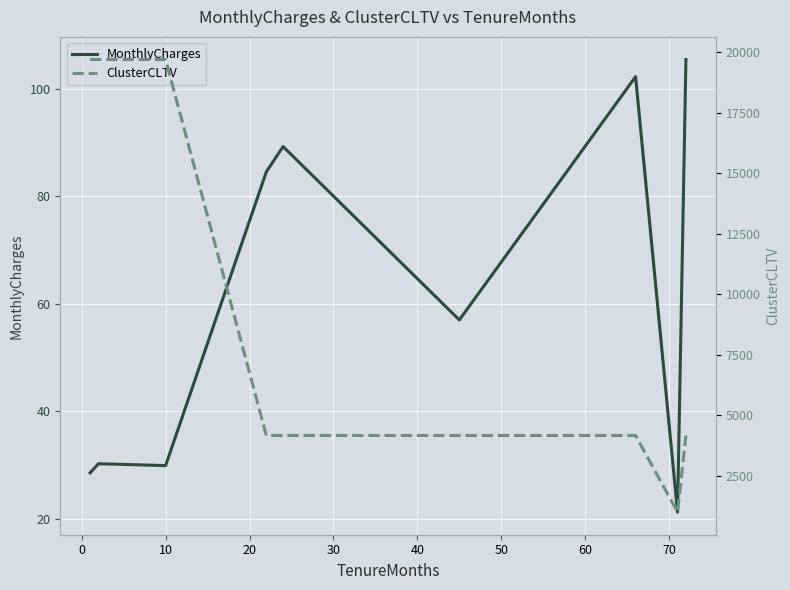

Reading left to right, extract all data points from this chart.

MonthlyCharges: 28.5	30.2	29.9	84.5	89.2	57.0	102.2	21.2	105.4
ClusterCLTV: 19699.1	19699.1	19699.1	4158.2	4158.2	4158.2	4158.2	992.2	4158.2